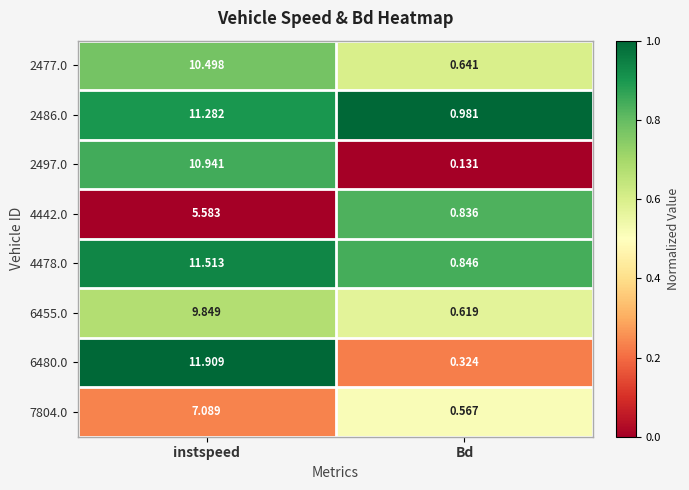

At which label does 2477.0 reach its minimum?

Bd